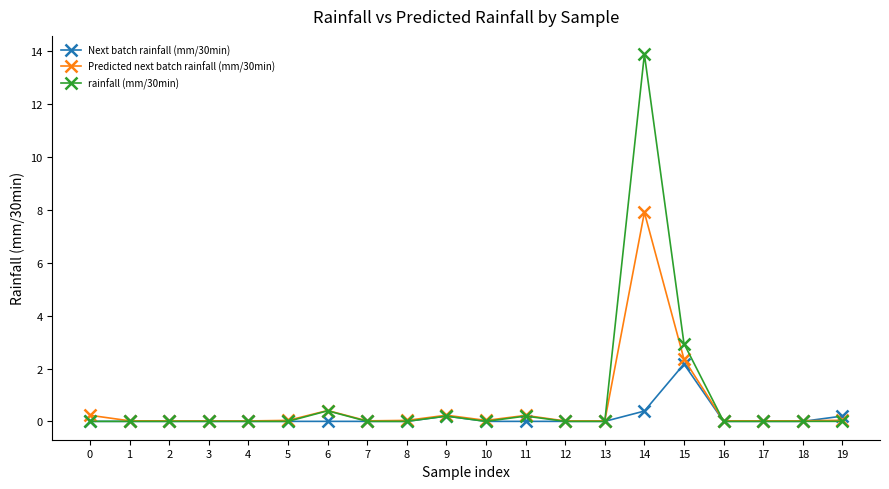

Does the chart have visible grid lines?

No